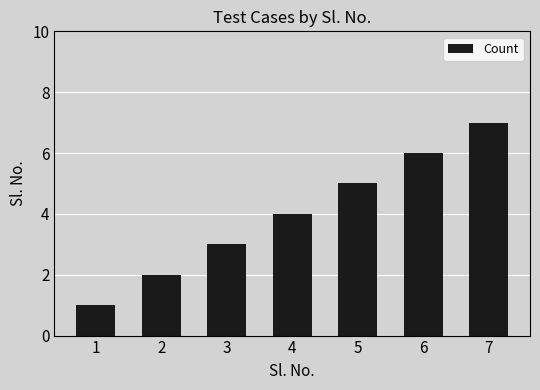

What is the average value?

4